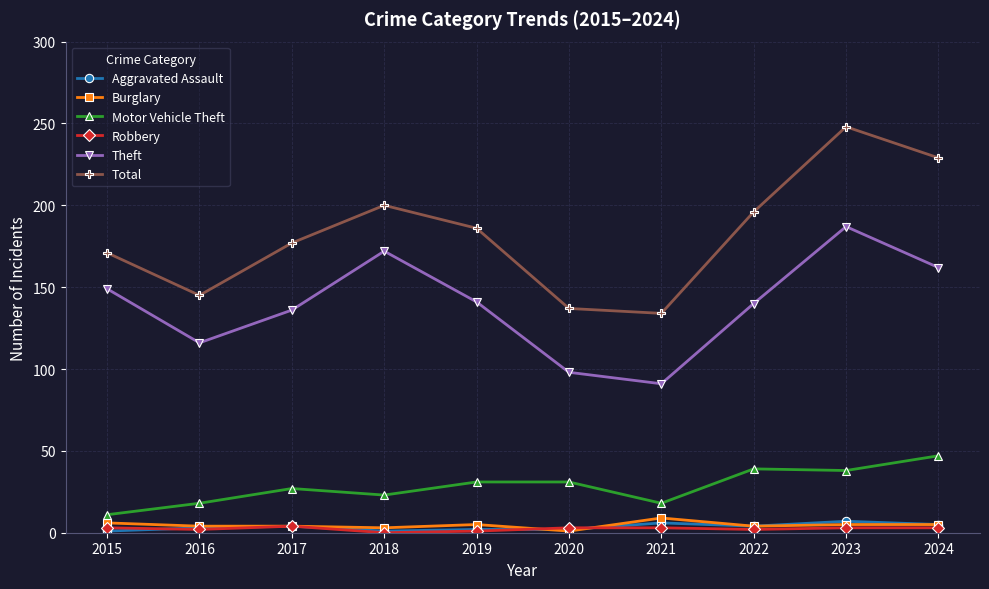

Which series has the widest spread of values?

Total